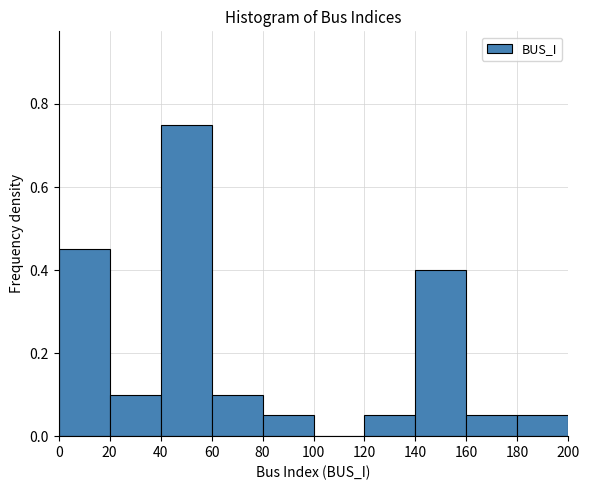

Which range on the x-axis has the tallest bar?

40 to 60